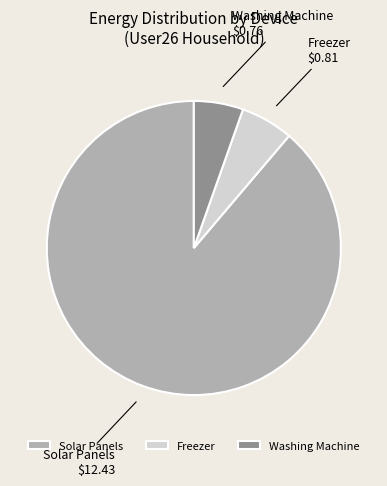

Is Solar Panels the majority of the pie?

Yes